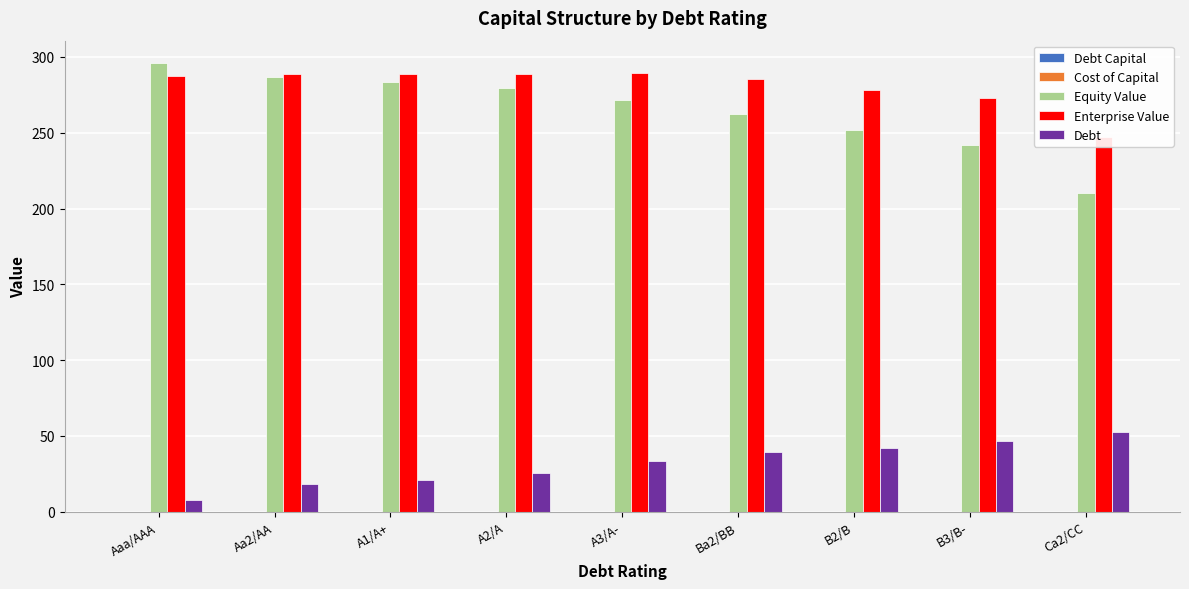

Rank the categories by Equity Value value from lowest to highest.

Ca2/CC, B3/B-, B2/B, Ba2/BB, A3/A-, A2/A, A1/A+, Aa2/AA, Aaa/AAA